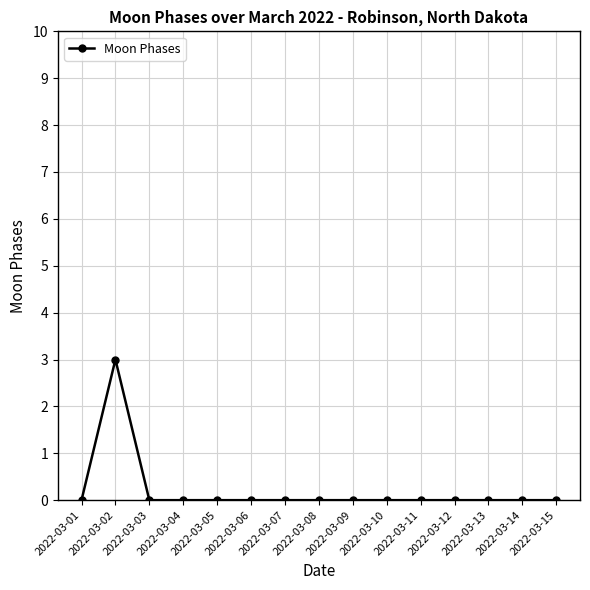

Reading left to right, extract all data points from this chart.

2022-03-01=0	2022-03-02=3	2022-03-03=0	2022-03-04=0	2022-03-05=0	2022-03-06=0	2022-03-07=0	2022-03-08=0	2022-03-09=0	2022-03-10=0	2022-03-11=0	2022-03-12=0	2022-03-13=0	2022-03-14=0	2022-03-15=0